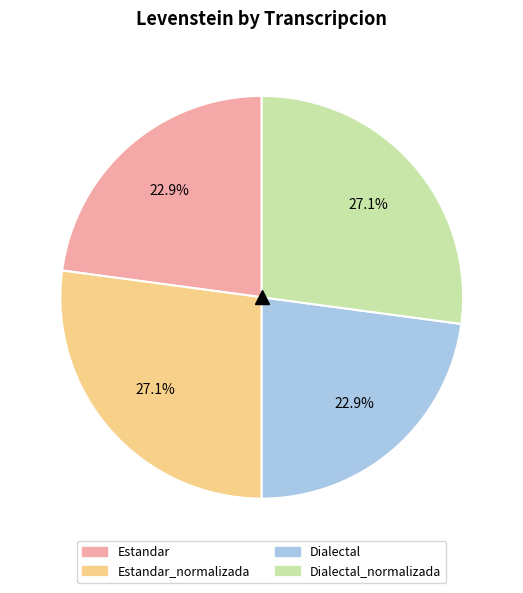

Is there any slice that represents more than half of the pie?

No